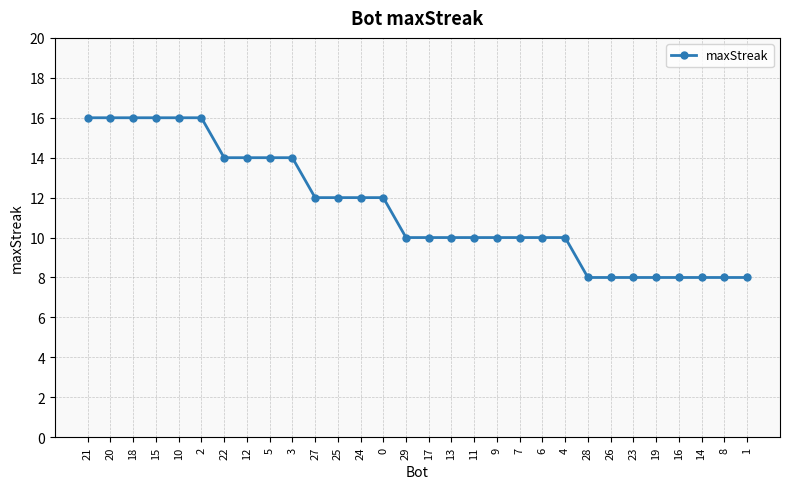

Count the values in the range 8 to 14.

24